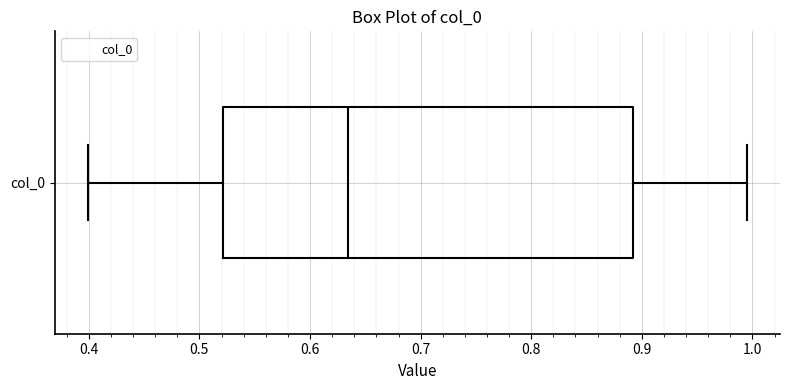

Transcribe this box plot: give where the median line is, the range the box spans, and where the two whiskers end, as read against the x-axis. The values are not printed on the chart, so give them approximately, as read against the axis.

median 0.63, box 0.52 to 0.89, whiskers 0.40 to 1.00